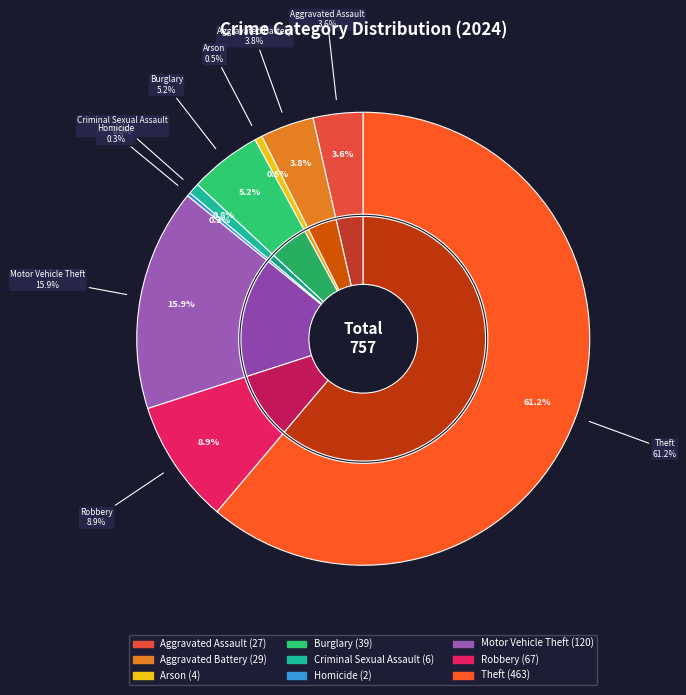

To the nearest percent, what percentage of the pie is Arson?

1%